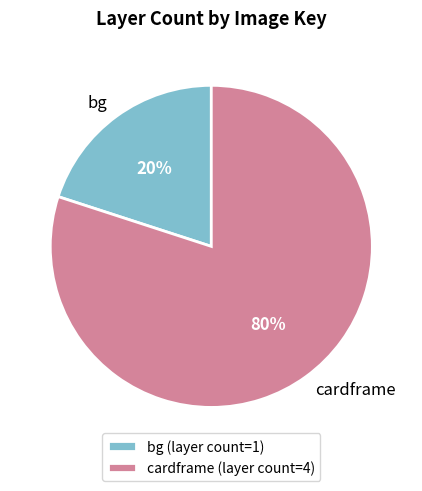

To the nearest percent, what is the difference between the cardframe and bg slice percentages?

60%